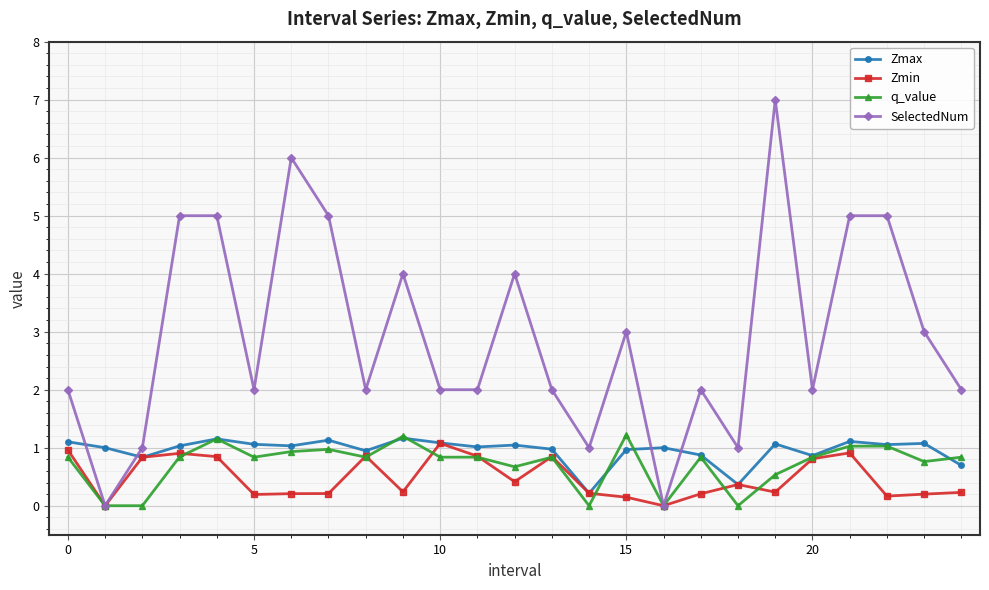

How many times do SelectedNum and Zmax cross each other?

4